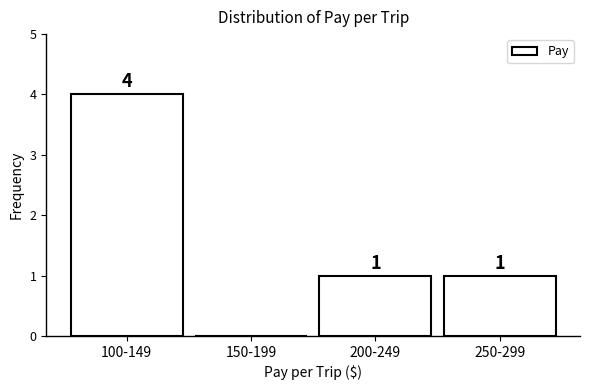

Reading left to right, transcribe all the data shown in this chart.

100-149=4	150-199=0	200-249=1	250-299=1